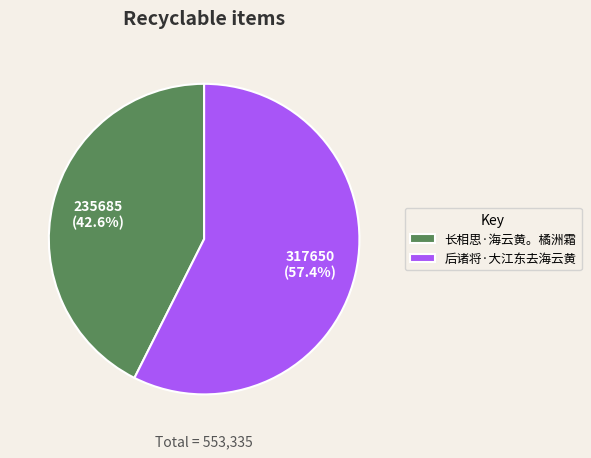

To the nearest percent, what percentage of the pie is 长相思·海云黄。橘洲霜?

43%